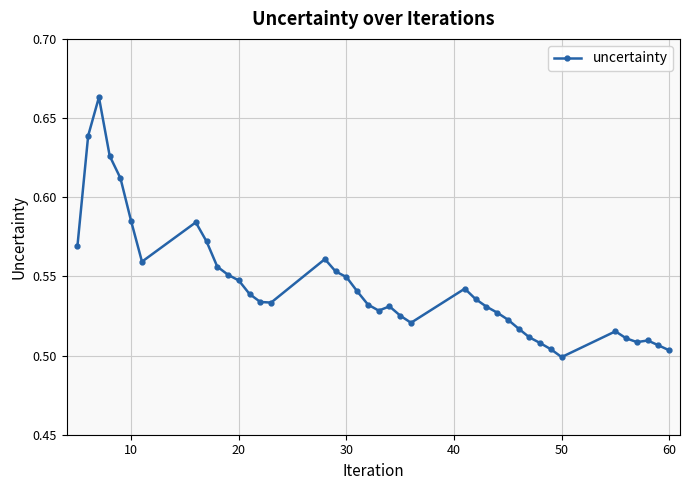

Count the values in the range 0 to 1.

40